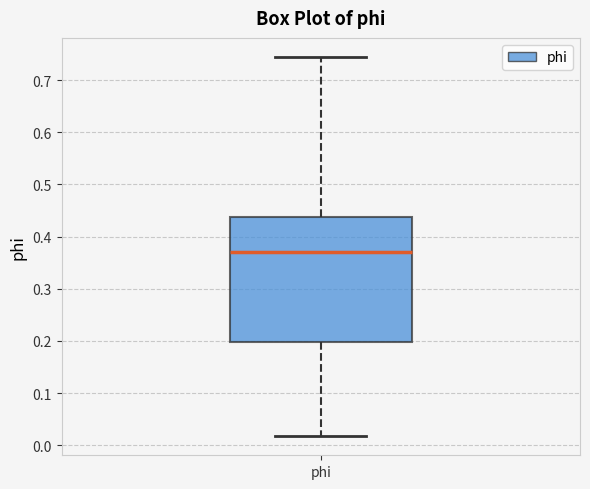

Read this box plot against the y-axis: the position of the median line, the range covered by the box, and the ends of both whiskers. The values are not printed on the chart, so give them approximately, as read against the axis.

median 0.37, box 0.20 to 0.44, whiskers 0.02 to 0.74